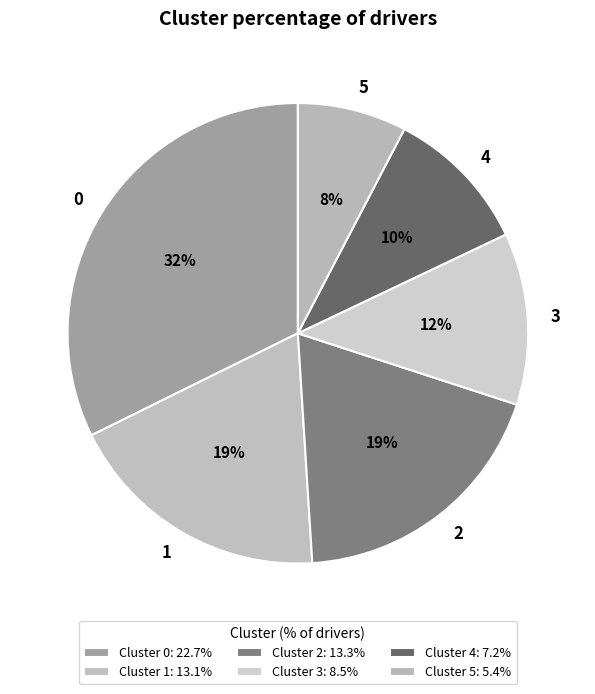

To the nearest percent, what percentage of the pie is 4?

10%